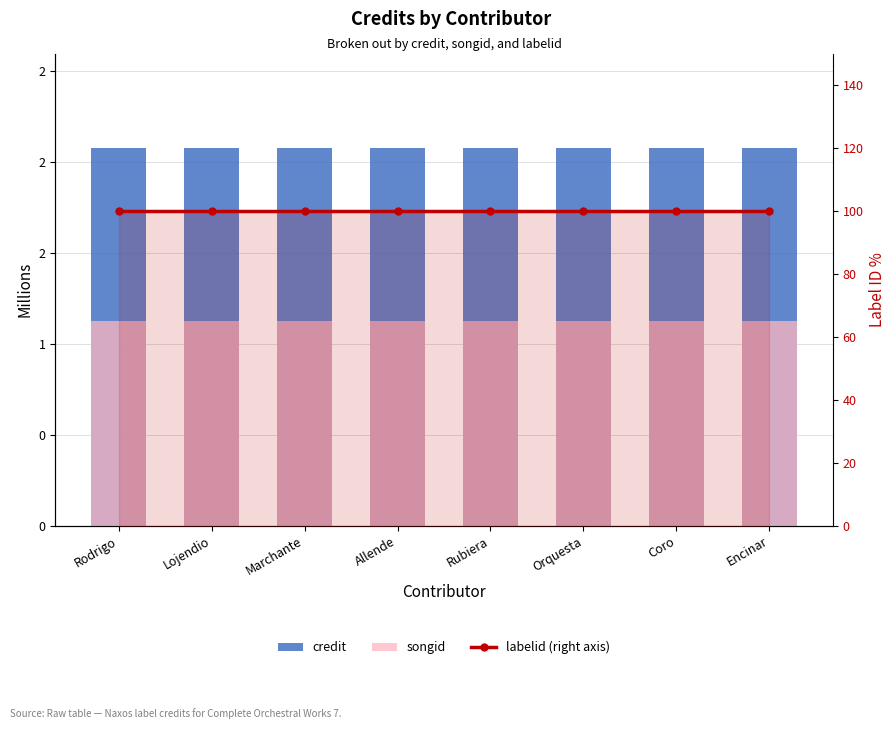

Is the value of labelid (right axis) at Allende greater than the value of songid at Allende?

Yes